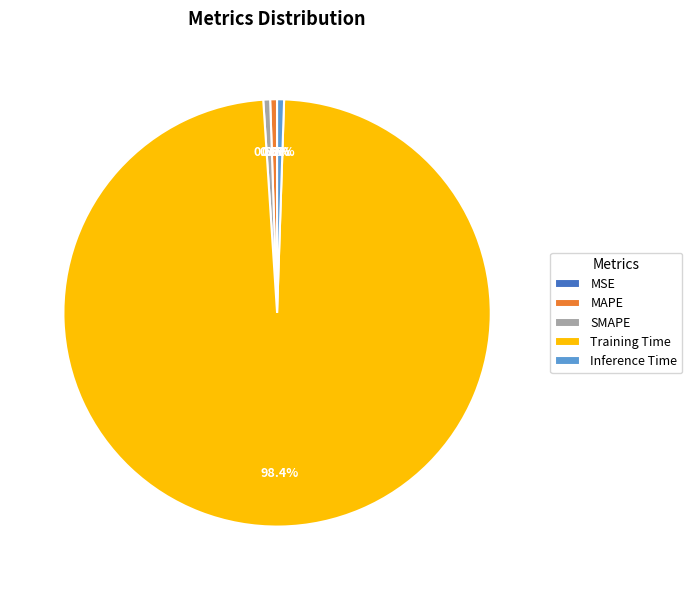

To the nearest percent, what is the average slice percentage?

20%